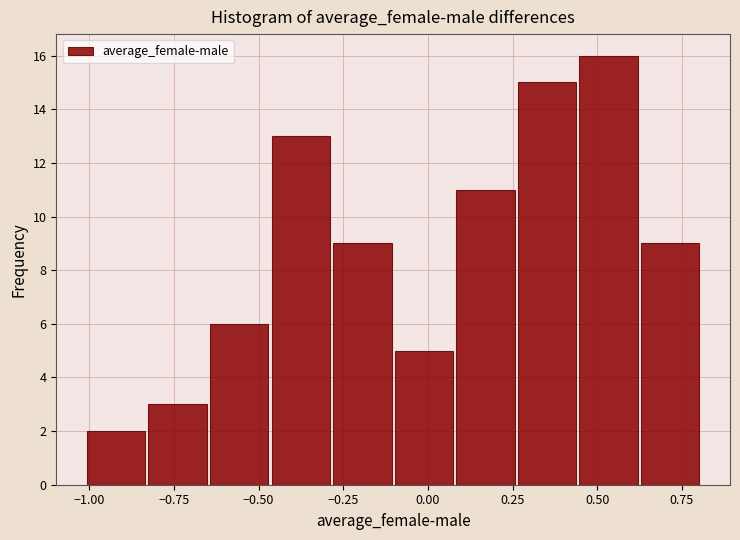

Read against the x-axis, roughly where is the centre of the tallest bar?

0.55